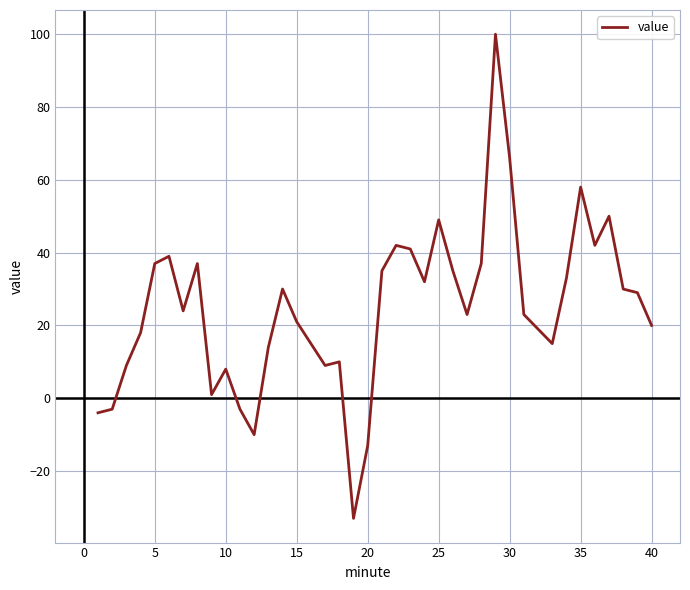

What is the difference between the maximum and minimum values?

133